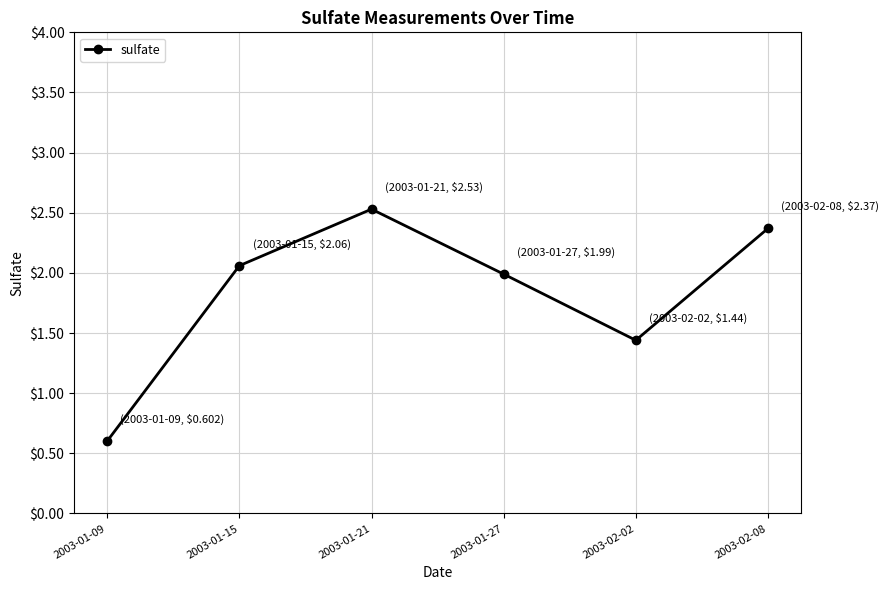

Count the number of categories in the chart.

6